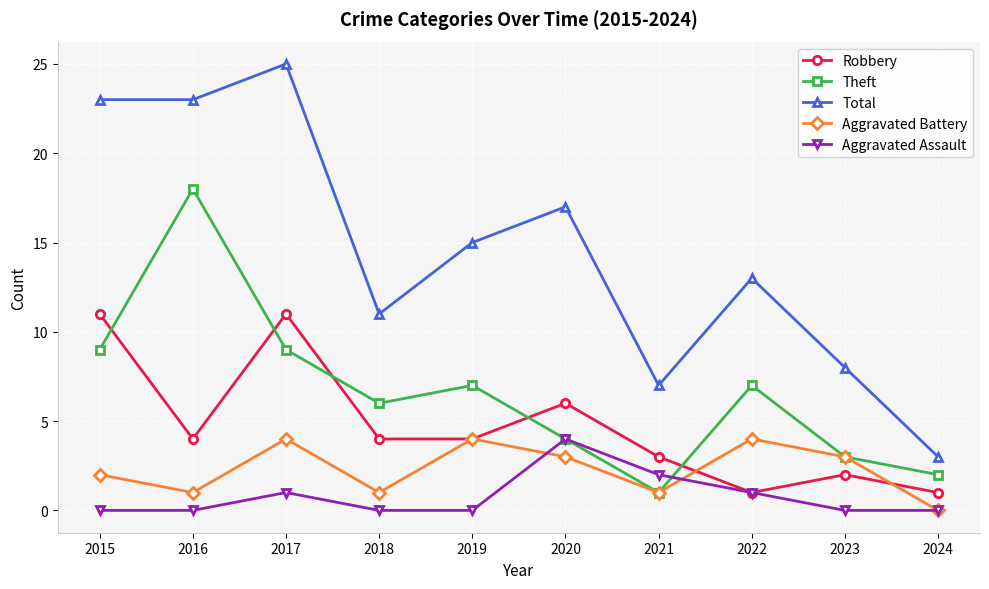

What is the lowest value of the Total series?

3